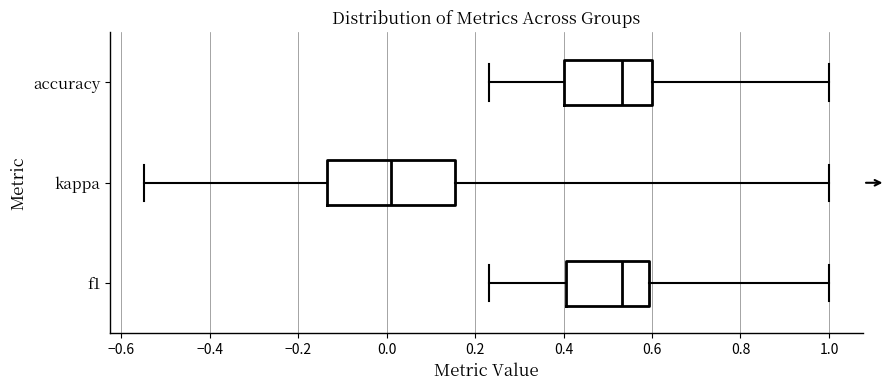

Reading bottom to top, transcribe this box plot: for each box, give where its median line is, the range the box spans, and where its two whiskers end, as read against the x-axis. The values are not printed on the chart, so give them approximately, as read against the axis.

f1: median 0.54, box 0.40 to 0.60, whiskers 0.24 to 1.00
kappa: median 0.00, box -0.14 to 0.16, whiskers -0.54 to 1.00
accuracy: median 0.54, box 0.40 to 0.60, whiskers 0.24 to 1.00